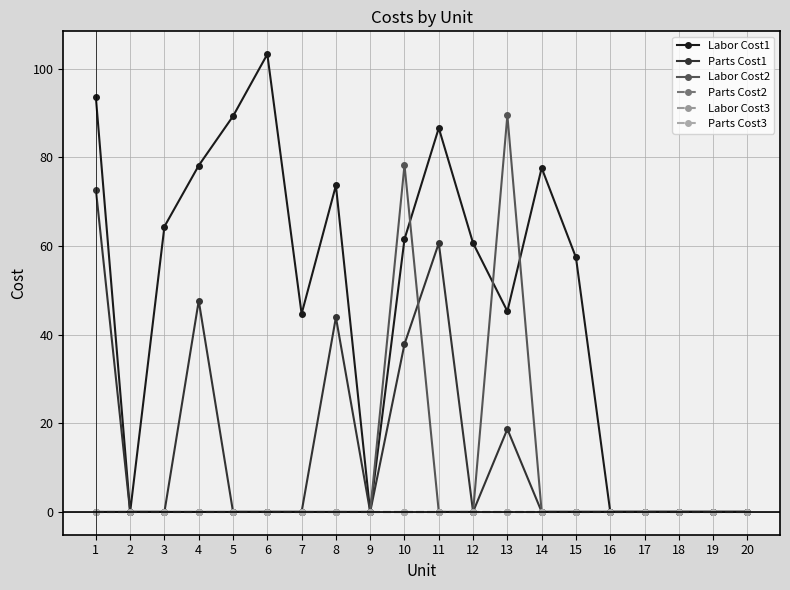

Is it true that Labor Cost1 equals 0.0 at 16?

True